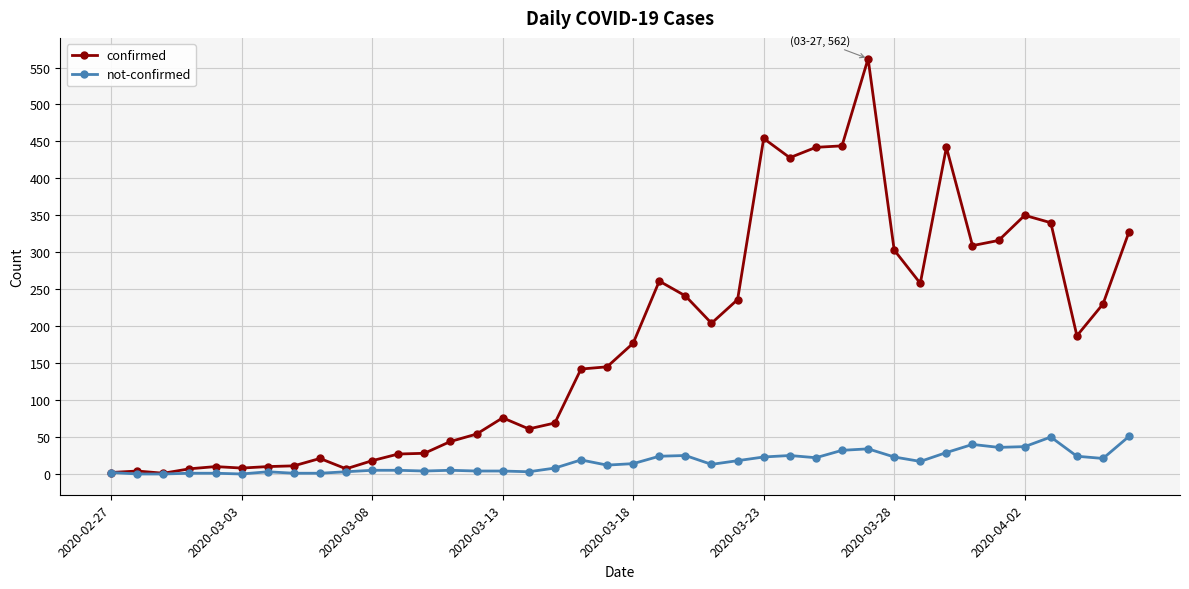

What is the maximum value shown in the chart?

562